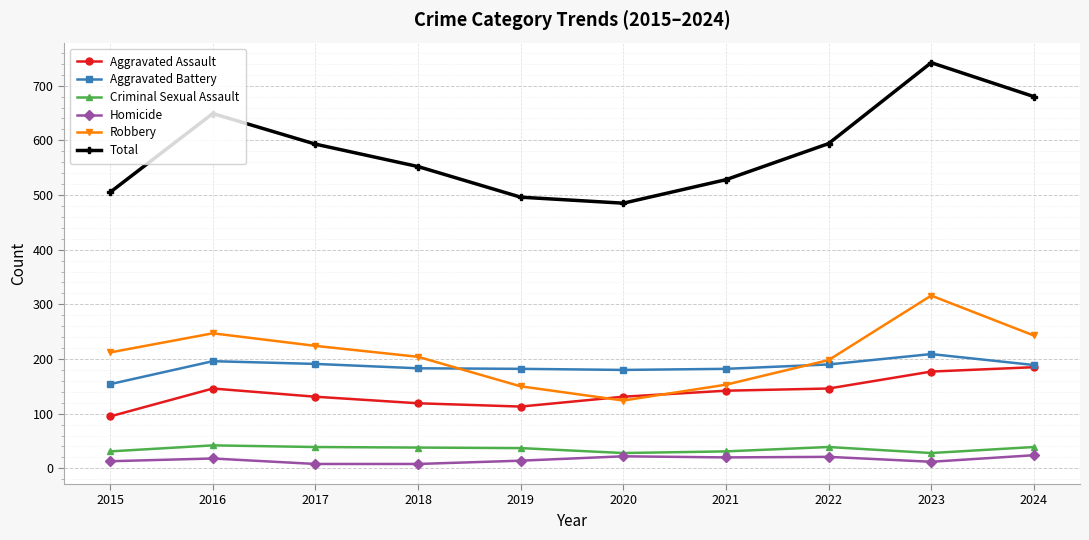

How many interior local peaks does the Total series have?

2